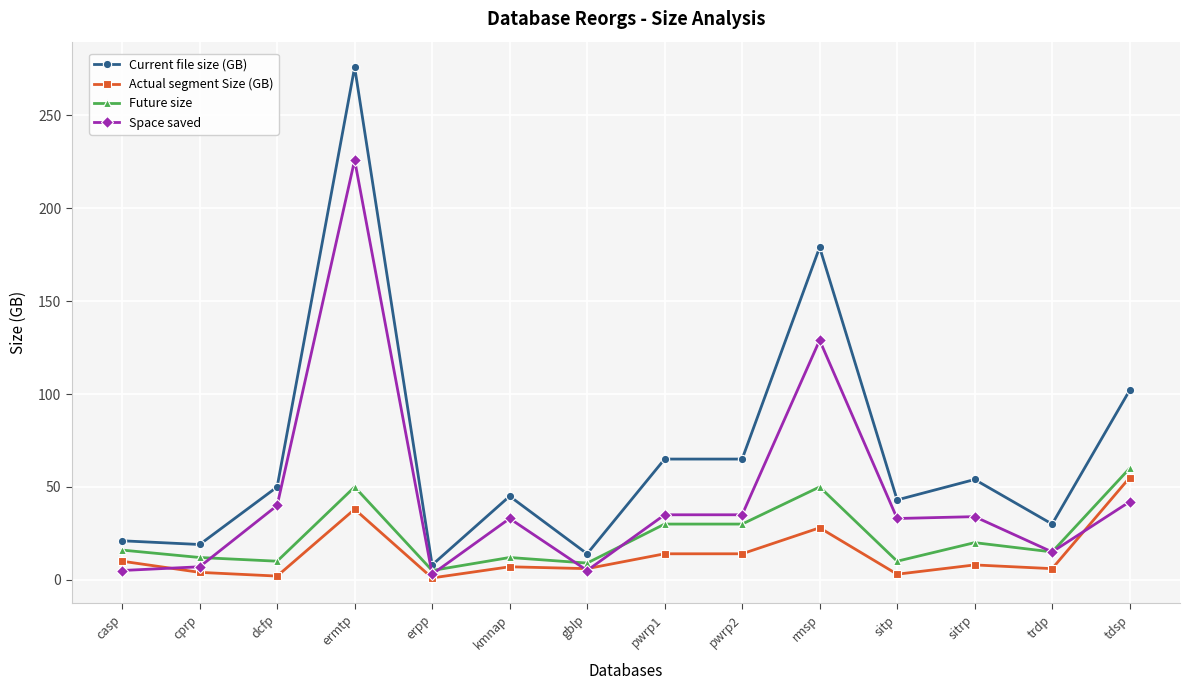

At which category is the sum across all series the highest?

ermtp